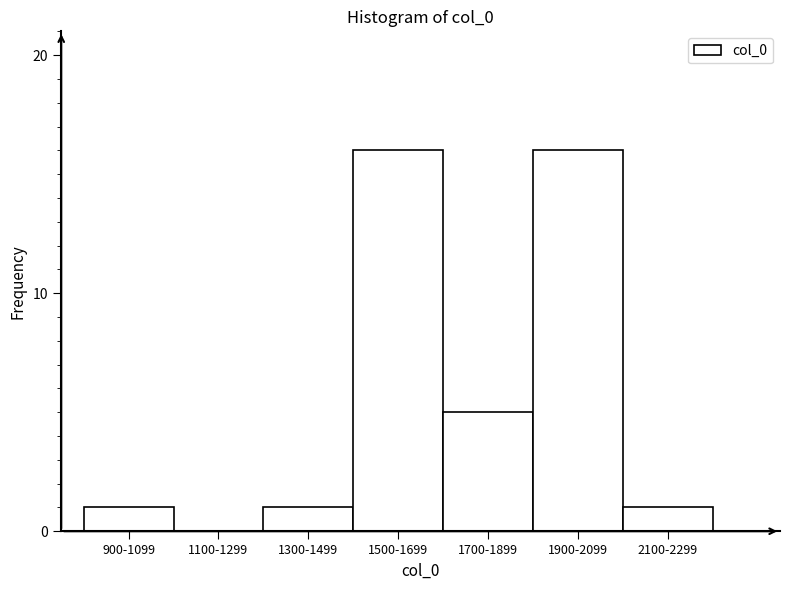

Reading left to right, what are all the values shown in this chart?

900-1099=1	1100-1299=0	1300-1499=1	1500-1699=16	1700-1899=5	1900-2099=16	2100-2299=1